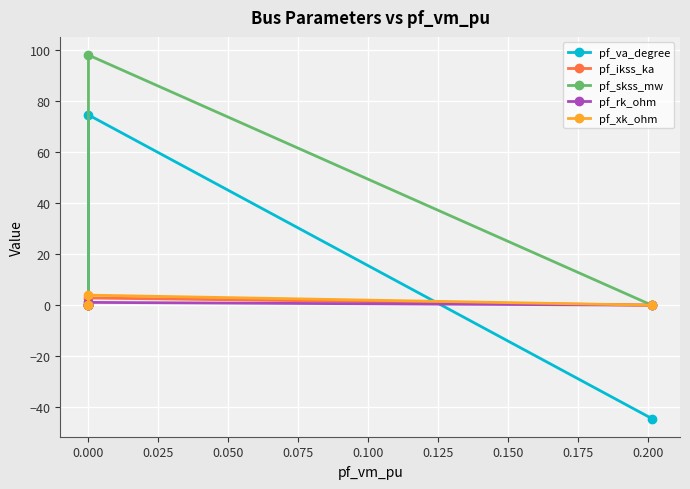

How many values in pf_va_degree are below zero?

1